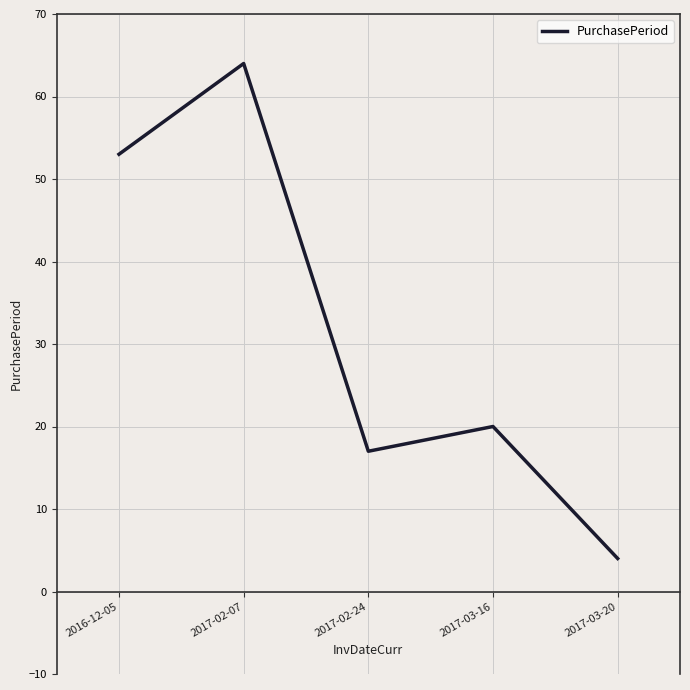

What is the average value?

32